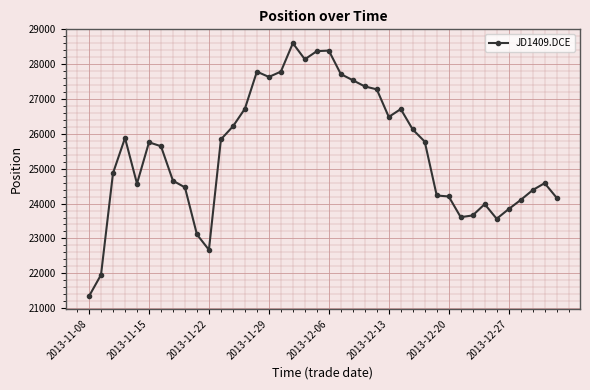

True or false: the data has more than 2 interior local peaks.

True